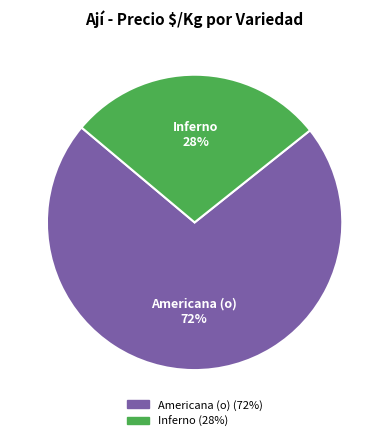

To the nearest percent, what is the average slice percentage?

50%